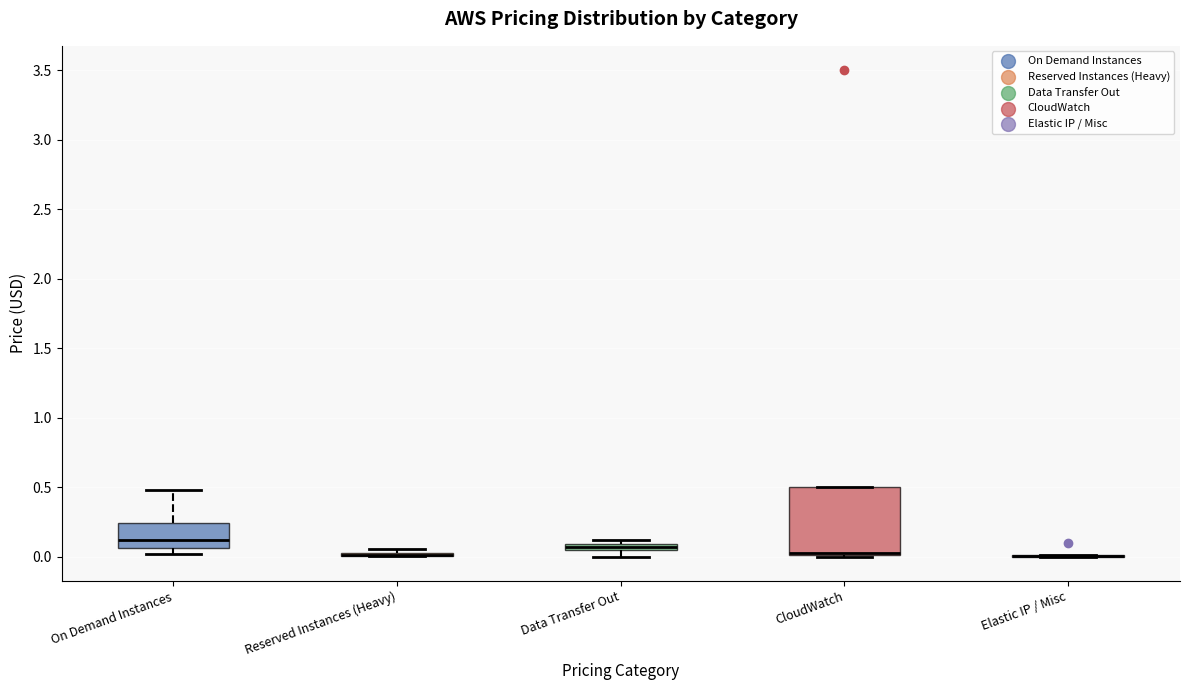

Where does the median line of the box for CloudWatch sit on the y-axis? The values are not printed on the chart, so give them approximately, as read against the axis.

0.05